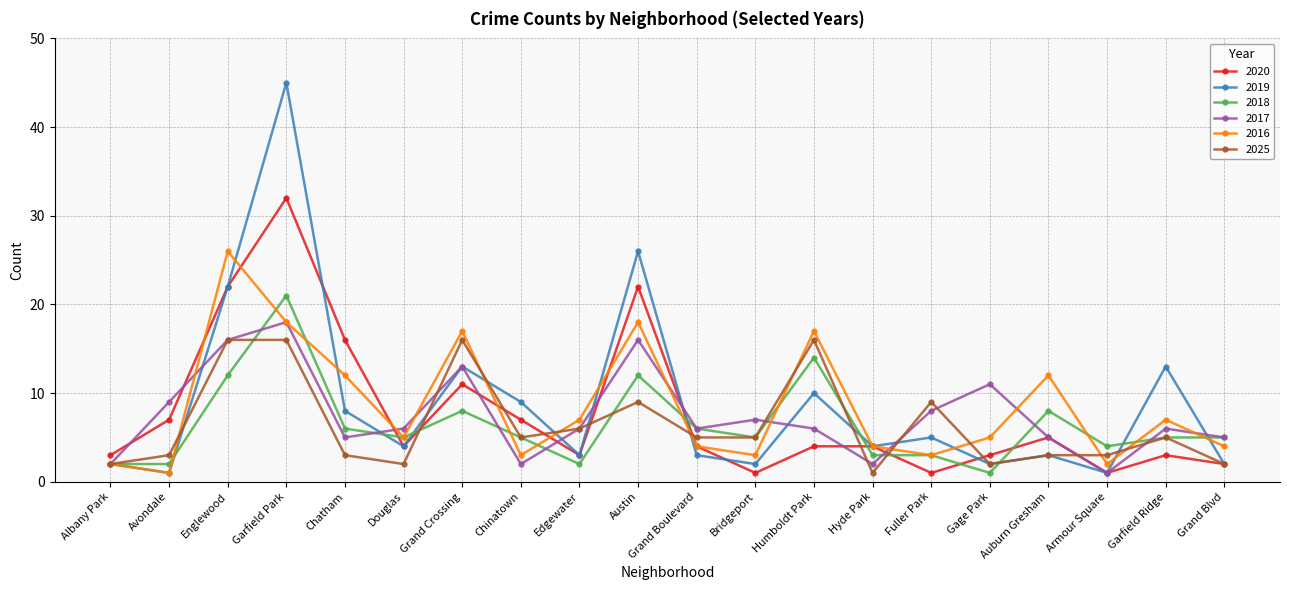

What is the spread (max minus min) of values at Armour Square?

3